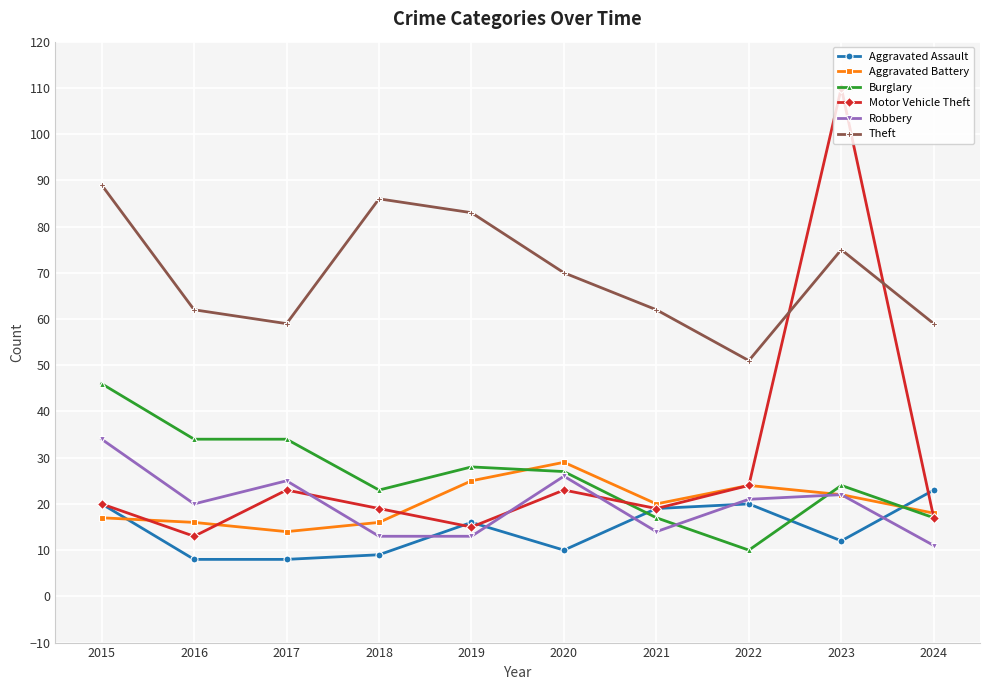

The Robbery series shows 4 at 2024. True or false?

False